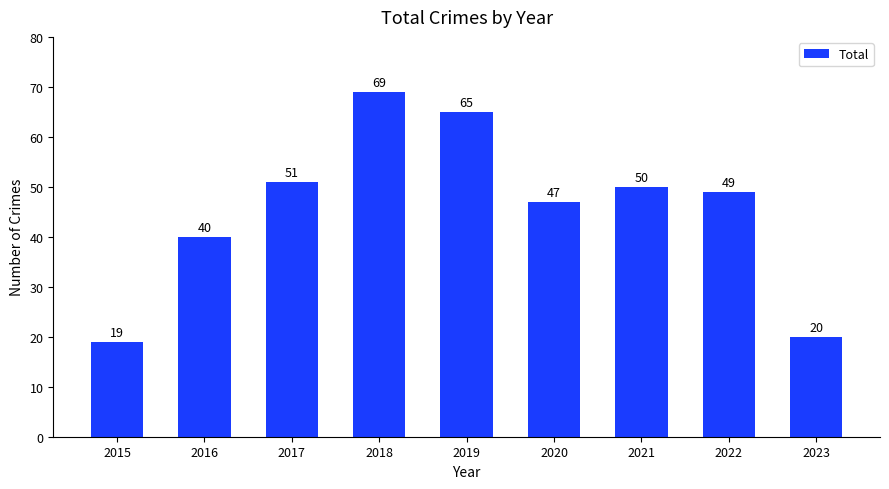

Reading left to right, extract all data points from this chart.

19	40	51	69	65	47	50	49	20